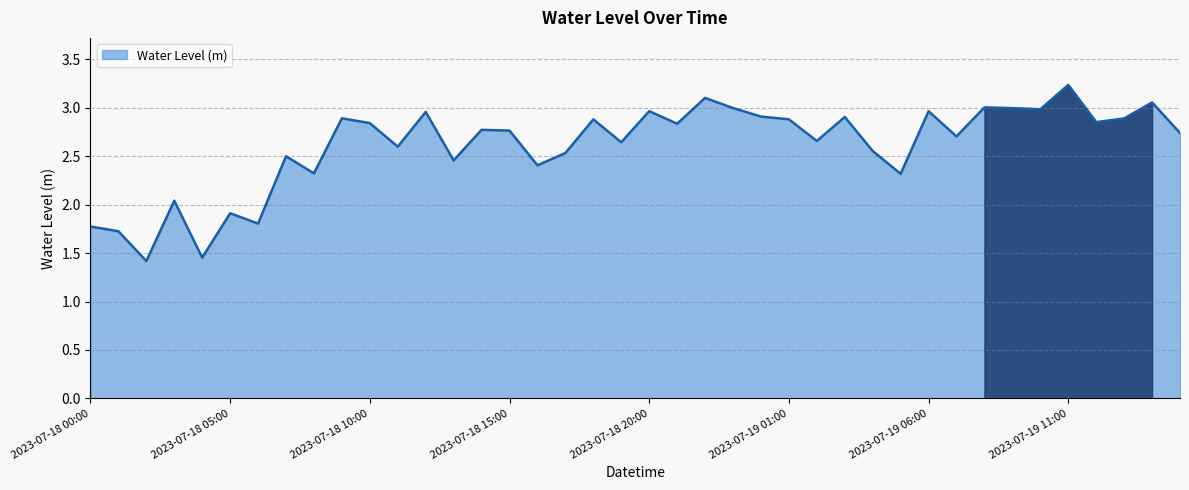

True or false: the data has more than 2 interior local peaks.

True